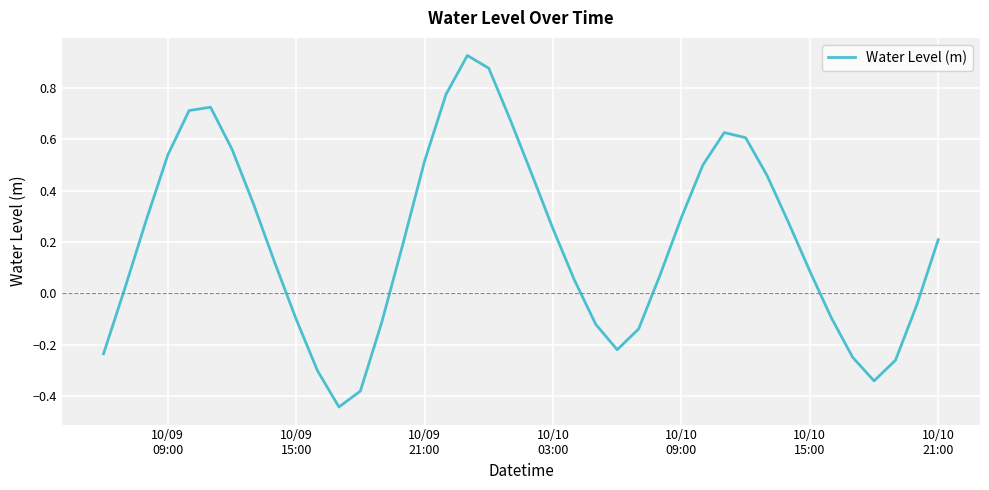

What is the difference between the maximum and minimum values?

1.4